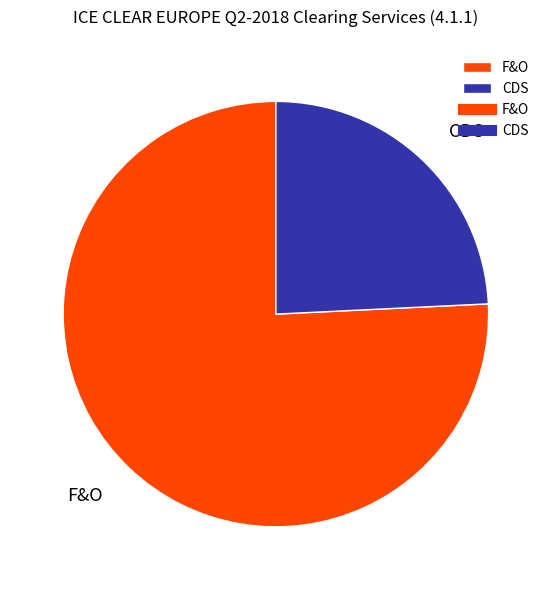

Count the number of slices in the pie.

2